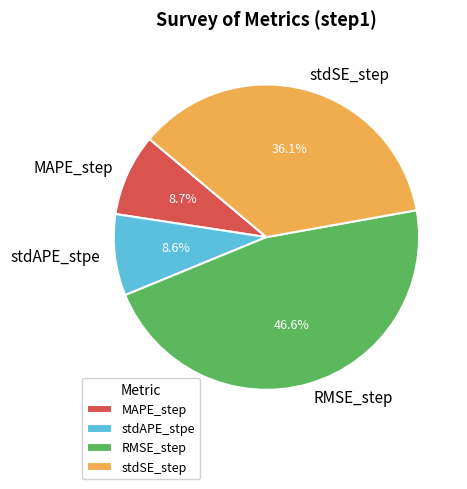

Does any single category account for the majority?

No